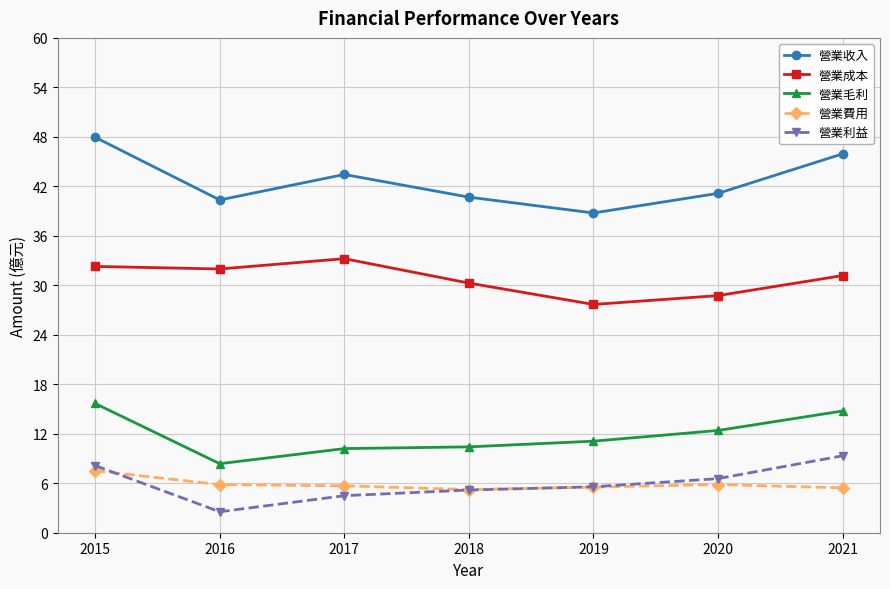

True or false: 營業成本 has more than 0 interior local peaks.

True